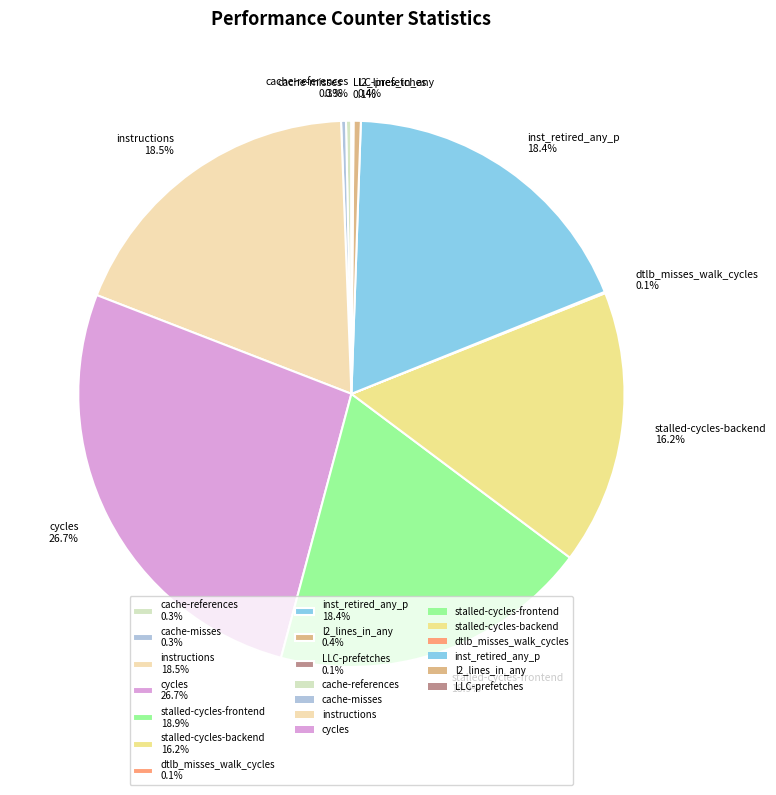

To the nearest percent, what portion does stalled-cycles-frontend represent?

19%